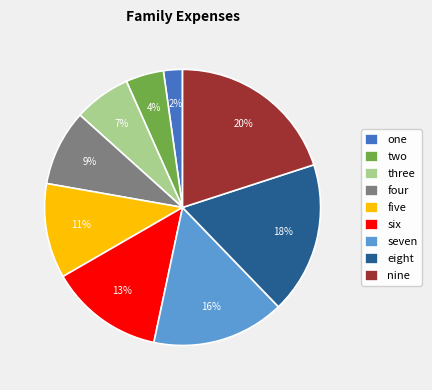

Which category has the biggest portion of the pie?

nine